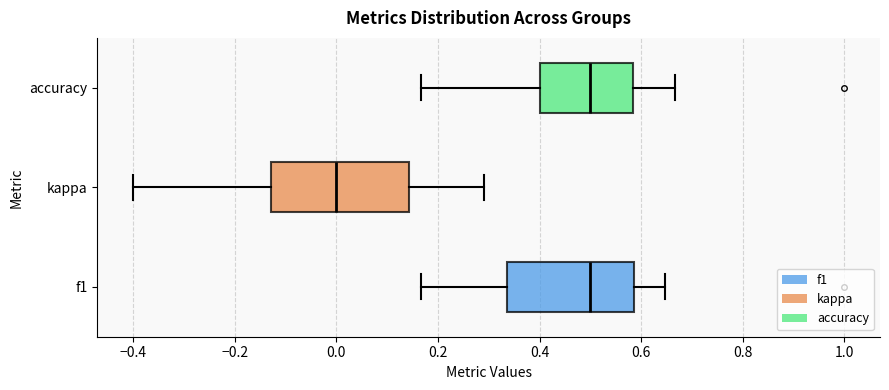

Reading bottom to top, read every box against the x-axis: the position of its median line, the range the box covers, and the ends of its whiskers. The values are not printed on the chart, so give them approximately, as read against the axis.

f1: median 0.50, box 0.34 to 0.58, whiskers 0.16 to 0.64
kappa: median 0.00, box -0.12 to 0.14, whiskers -0.40 to 0.30
accuracy: median 0.50, box 0.40 to 0.58, whiskers 0.16 to 0.66